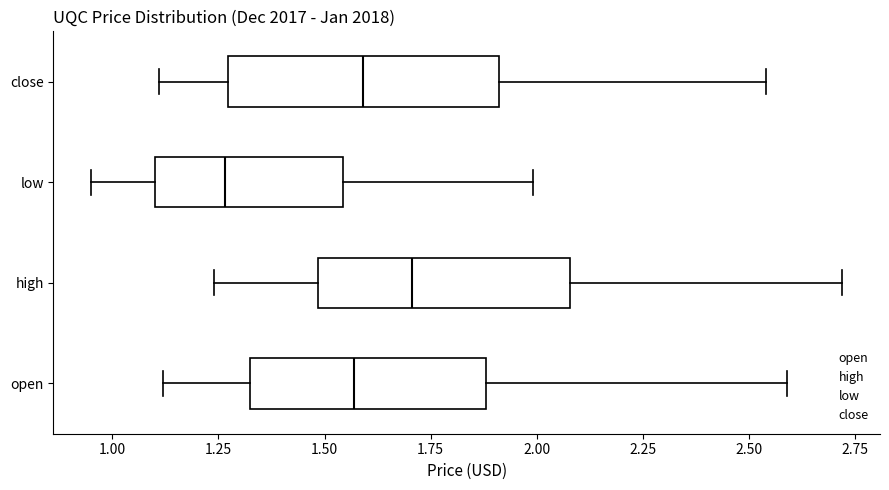

Where is the right edge of the box for high on the x-axis? The values are not printed on the chart, so give them approximately, as read against the axis.

2.10